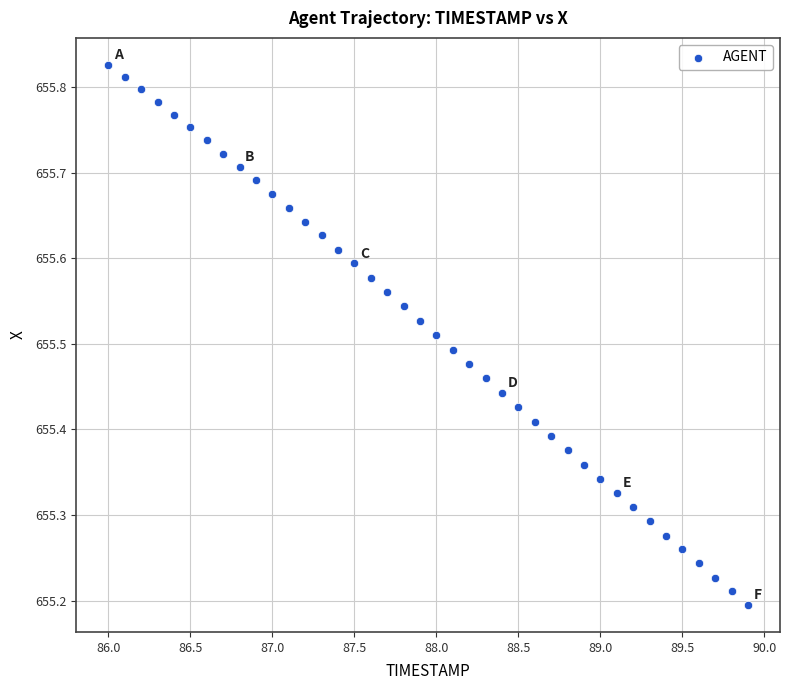

What is the range of Y values (max minus min)?

0.6